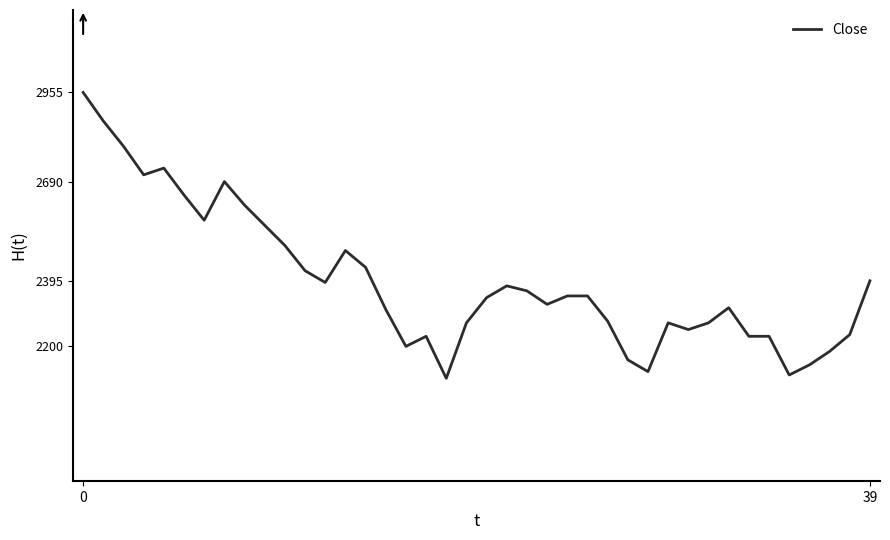

What is the average value?

2396